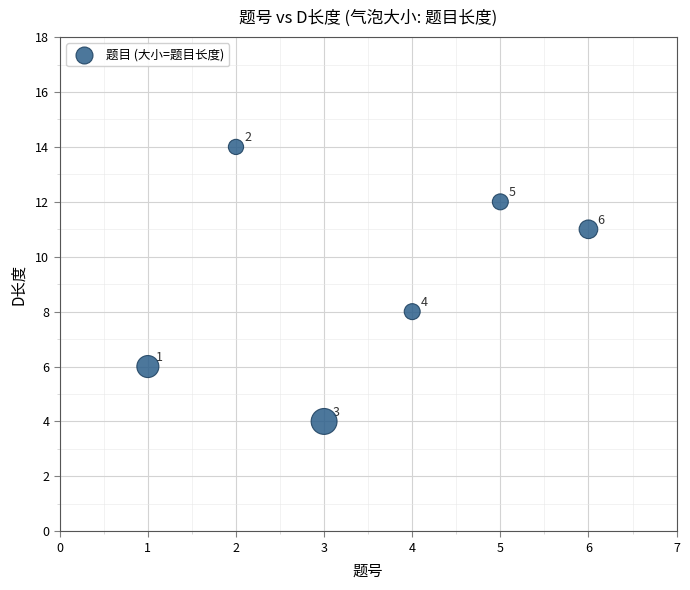

What is the average X value?

4